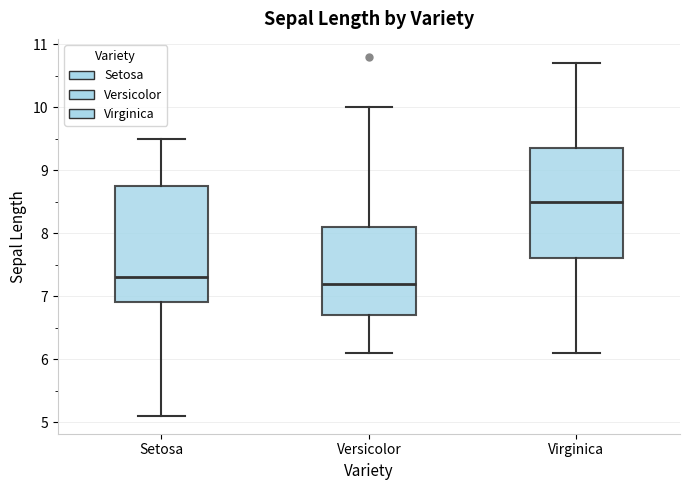

Where does the upper whisker of the box for Virginica end on the y-axis? The values are not printed on the chart, so give them approximately, as read against the axis.

10.7